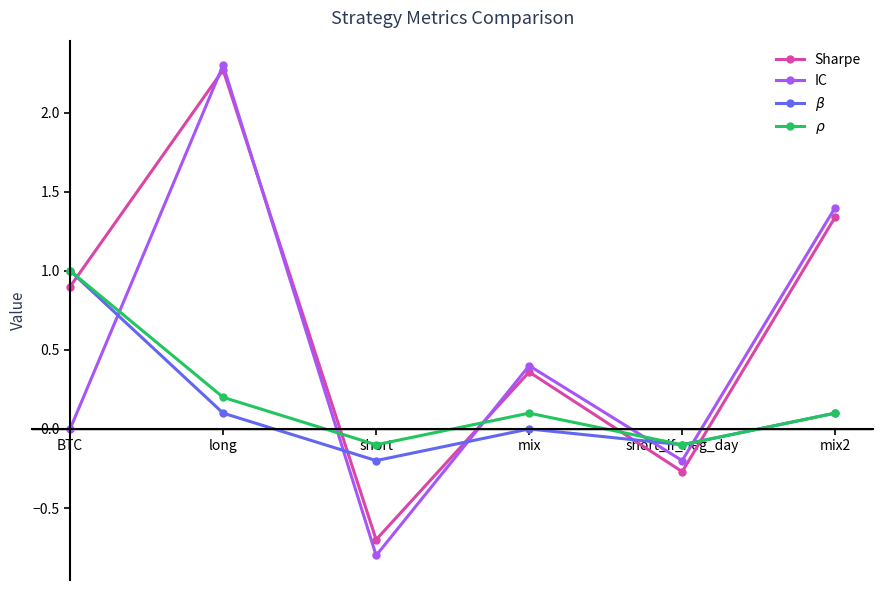

Which label corresponds to the largest value in the chart?

long